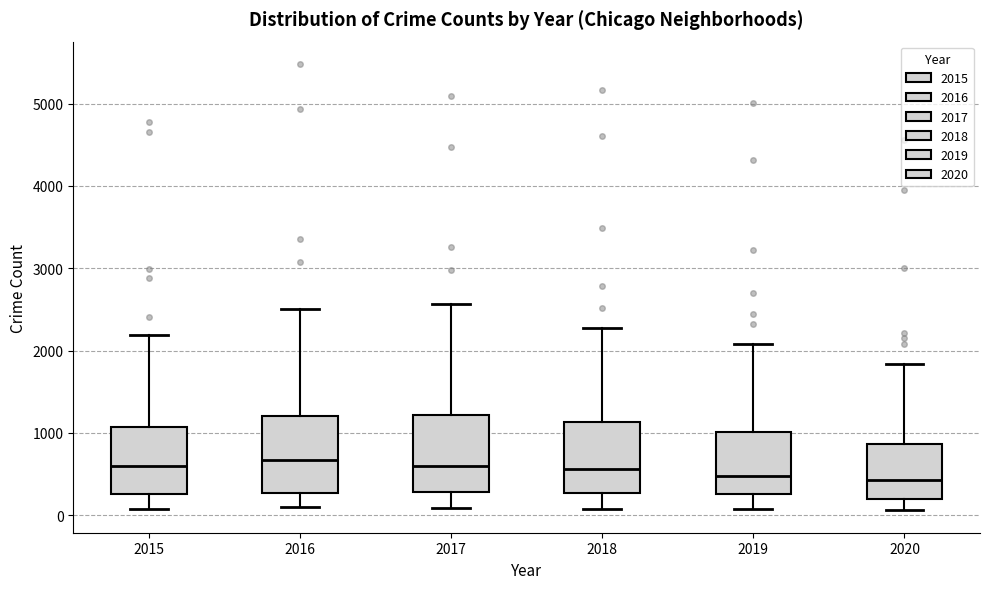

Reading left to right, read every box against the y-axis: the position of its median line, the range the box covers, and the ends of its whiskers. The values are not printed on the chart, so give them approximately, as read against the axis.

2015: median 600, box 300 to 1100, whiskers 100 to 2200
2016: median 700, box 300 to 1200, whiskers 100 to 2500
2017: median 600, box 300 to 1200, whiskers 100 to 2600
2018: median 600, box 300 to 1100, whiskers 100 to 2300
2019: median 500, box 300 to 1000, whiskers 100 to 2100
2020: median 400, box 200 to 900, whiskers 100 to 1800